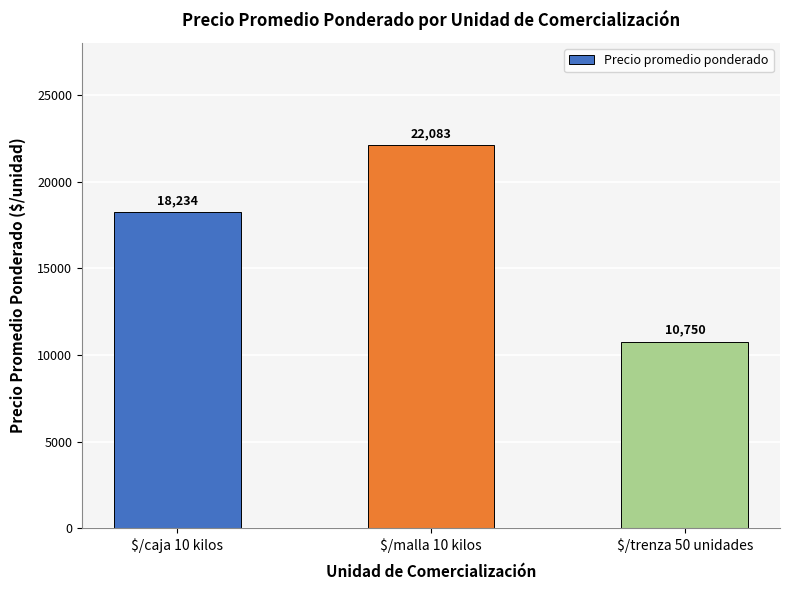

How many distinct data groups are displayed?

1